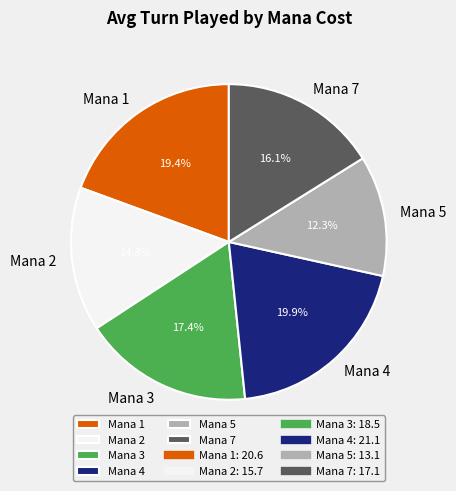

What is the smallest slice in the pie chart?

Mana 5